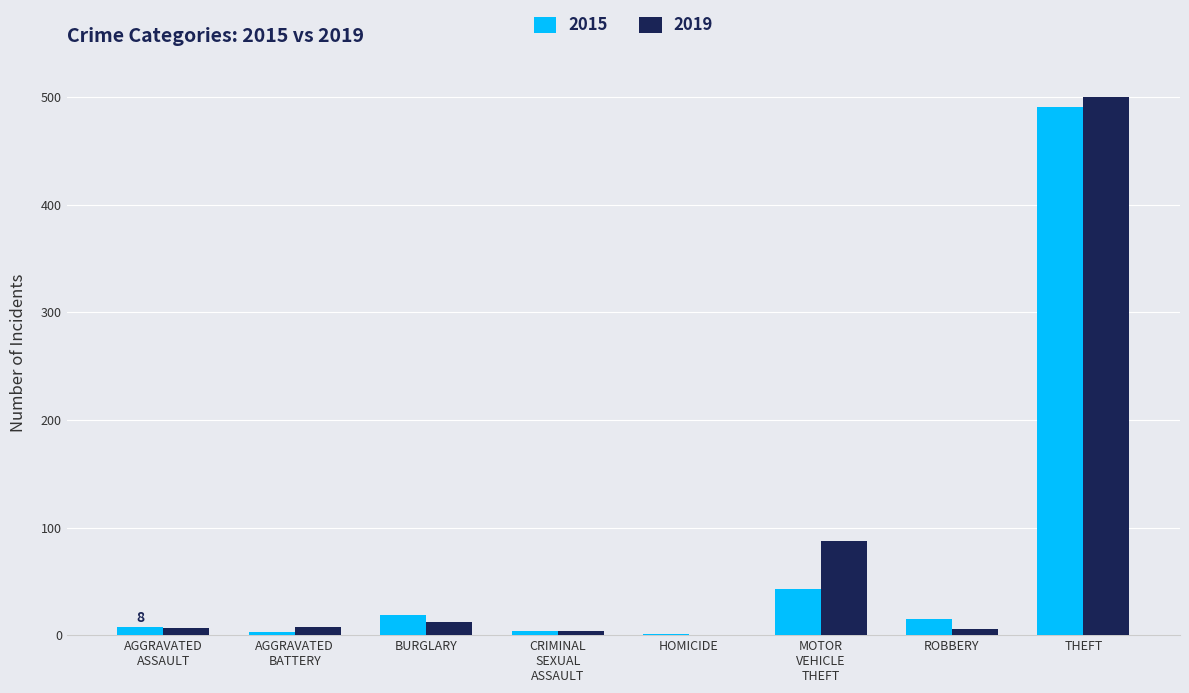

What is the maximum value shown in the chart?

500